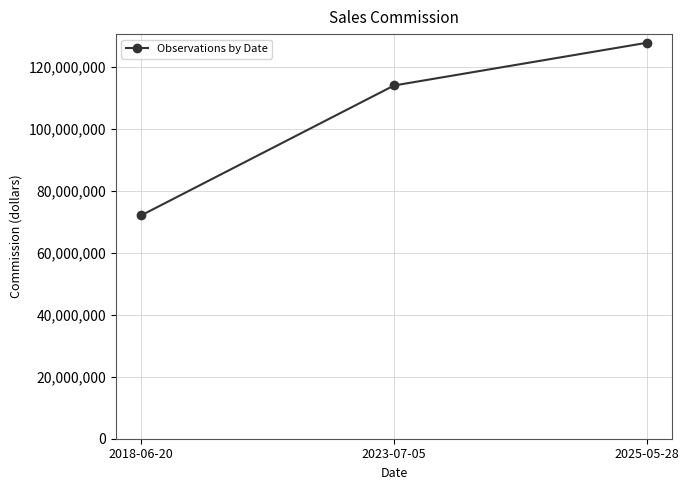

Rank the categories by value from lowest to highest.

2018-06-20, 2023-07-05, 2025-05-28